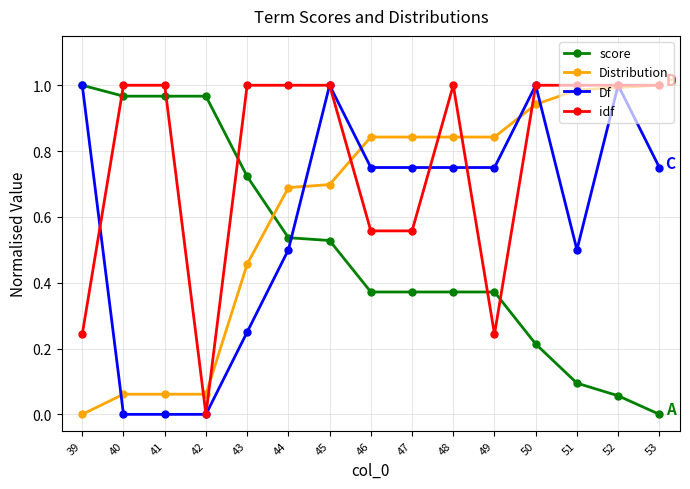

What are all the series names shown in the legend?

score, Distribution, Df, idf